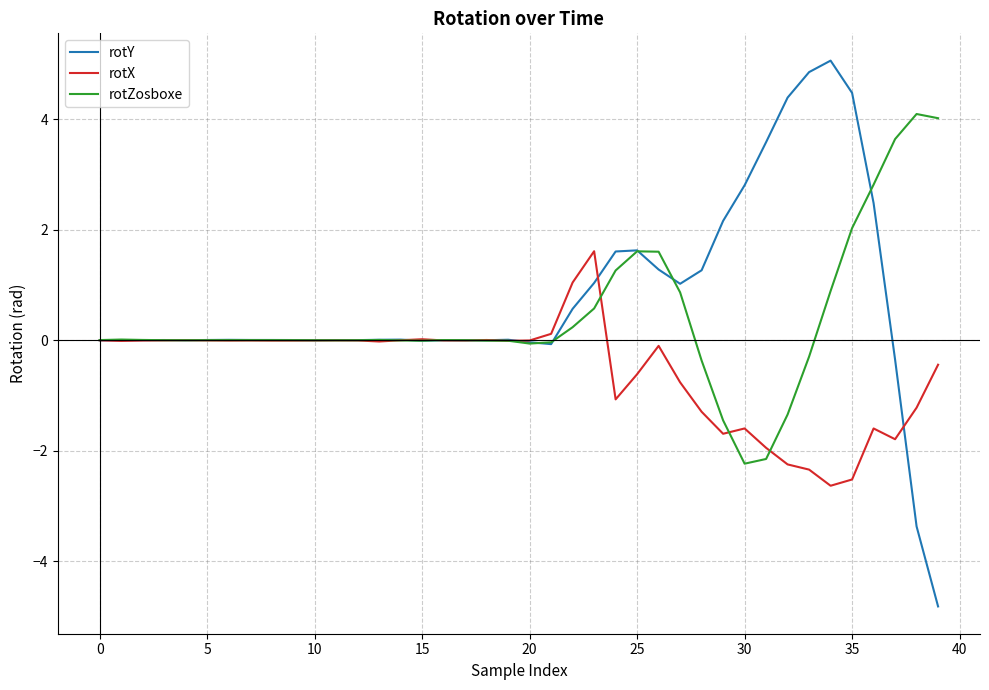

What is the maximum value shown in the chart?

5.1